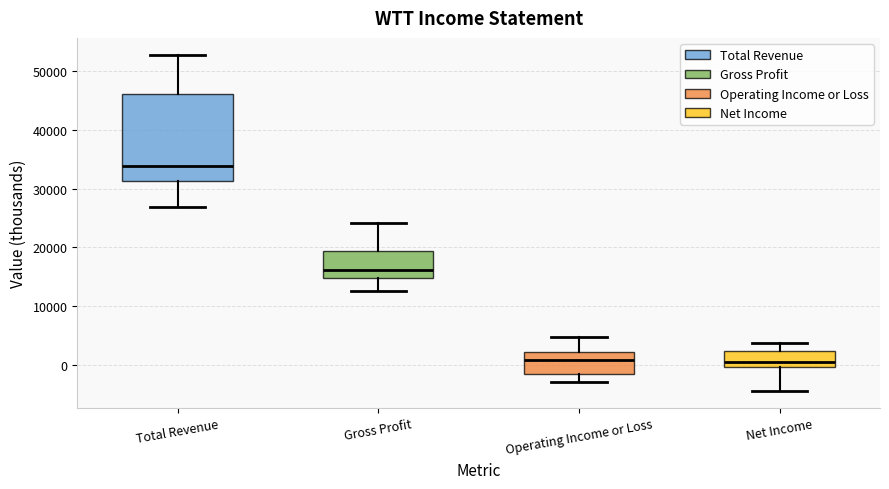

Reading left to right, read every box against the y-axis: the position of its median line, the range the box covers, and the ends of its whiskers. The values are not printed on the chart, so give them approximately, as read against the axis.

Total Revenue: median 34000, box 31000 to 46000, whiskers 27000 to 53000
Gross Profit: median 16000, box 15000 to 19000, whiskers 13000 to 24000
Operating Income or Loss: median 1000, box -1000 to 2000, whiskers -3000 to 5000
Net Income: median 0 (just above the box's lower edge), box 0 to 2000, whiskers -4000 to 4000